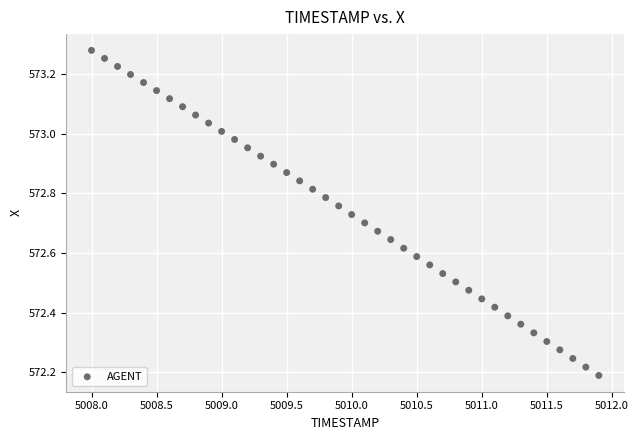

What is the range of X values (max minus min)?

3.9